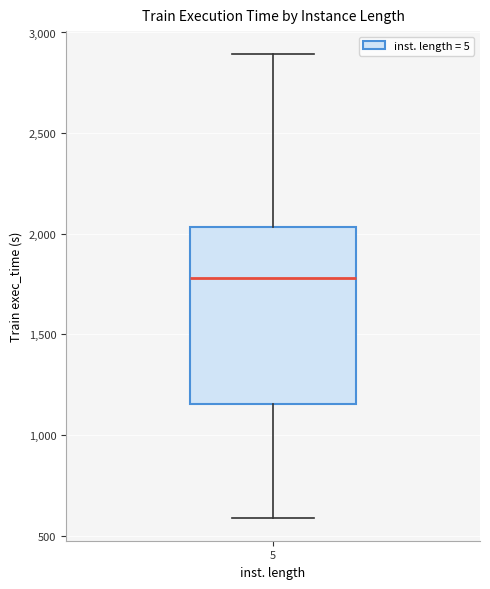

Where is the upper edge of the box at x = 5 on the y-axis? The values are not printed on the chart, so give them approximately, as read against the axis.

2050